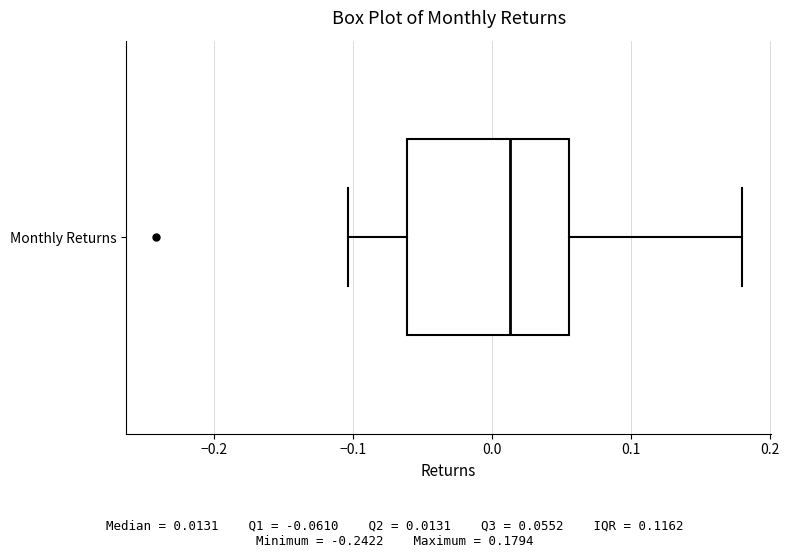

Where is the left edge of the box for Monthly Returns on the x-axis? The values are not printed on the chart, so give them approximately, as read against the axis.

-0.06